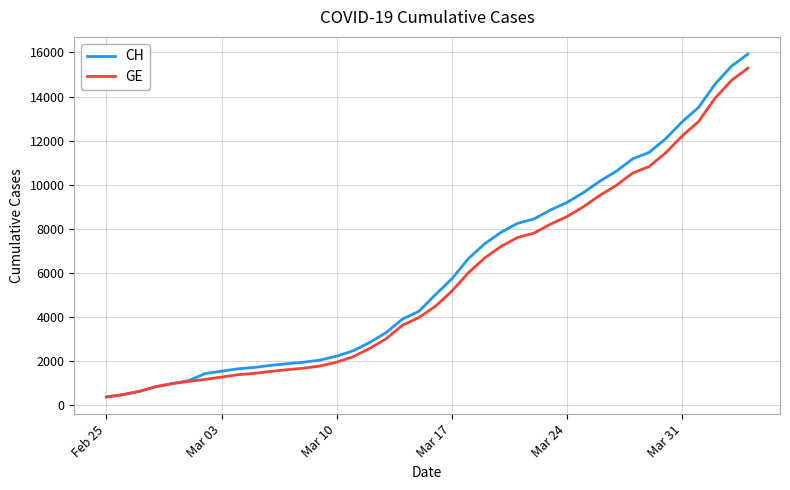

What is the minimum value shown in the chart?

375